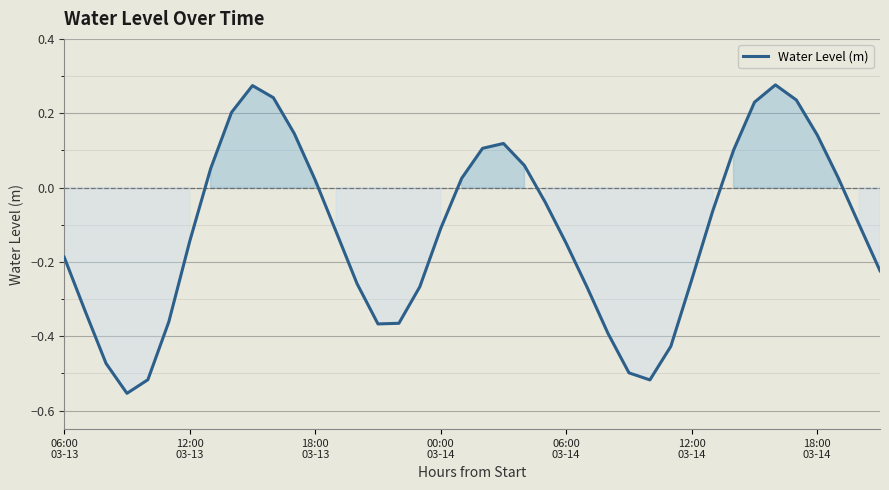

What is the difference between the maximum and minimum values?

0.8